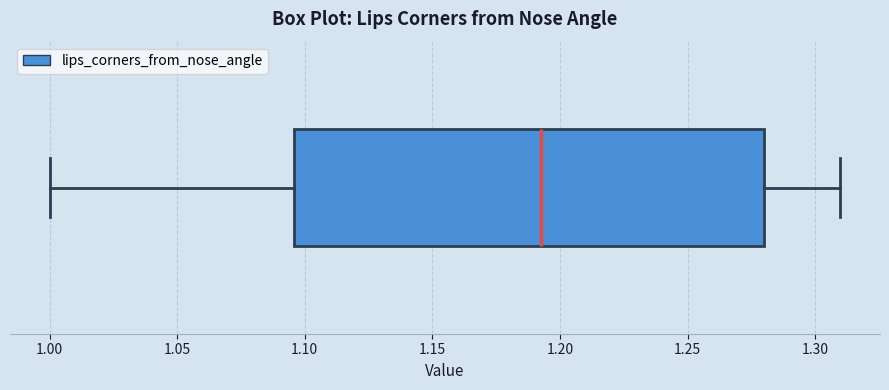

Where does the right whisker of the box end on the x-axis? The values are not printed on the chart, so give them approximately, as read against the axis.

1.310